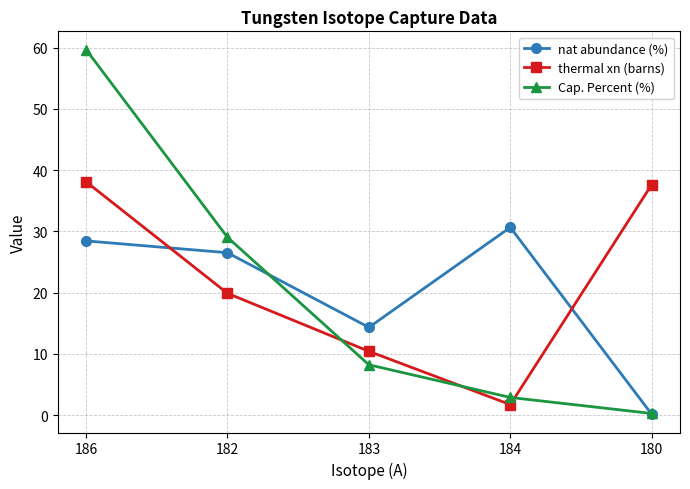

What position from the left is 180?

5